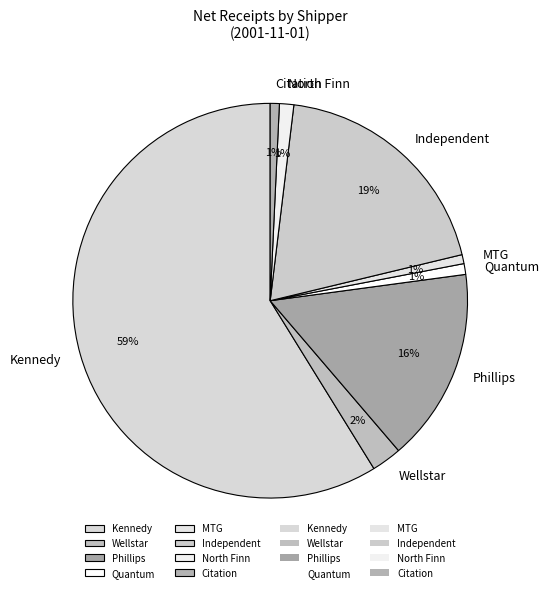

To the nearest percent, what is the average slice percentage?

12%